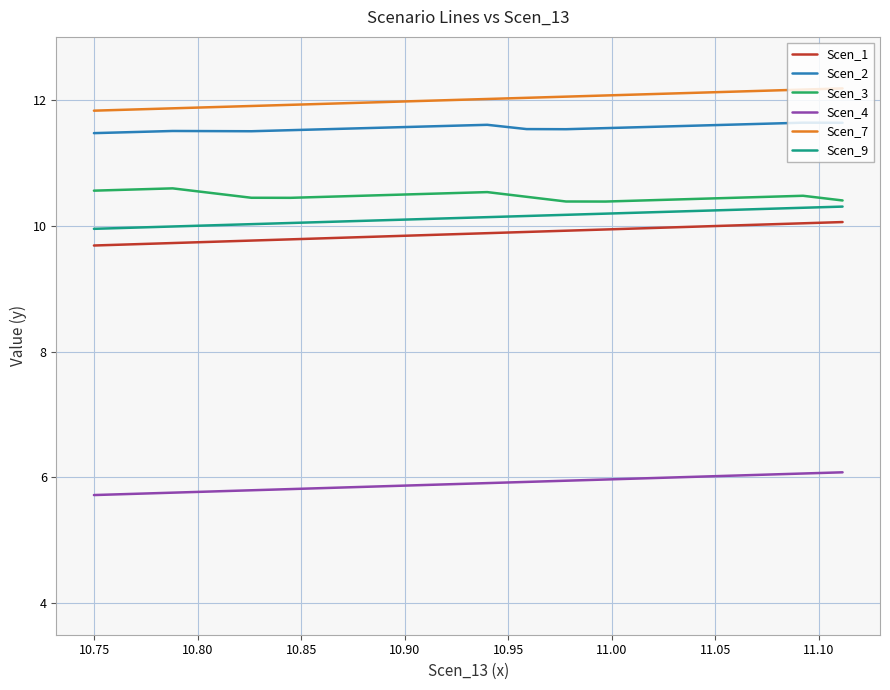

Is it true that Scen_7 equals 16.3 at 17?

False